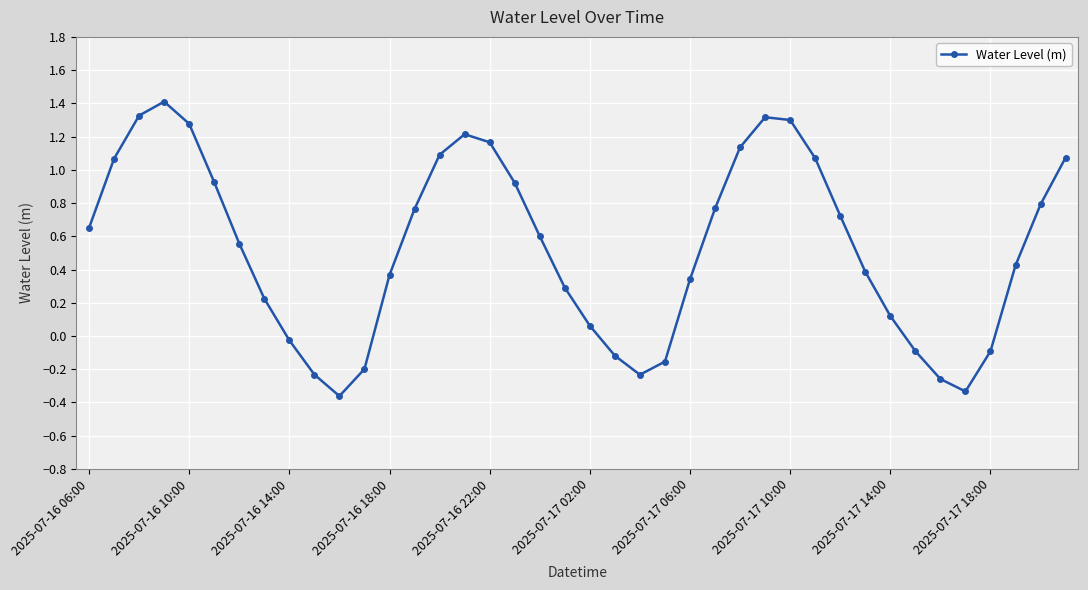

Does the chart display data point markers on the line(s)?

Yes